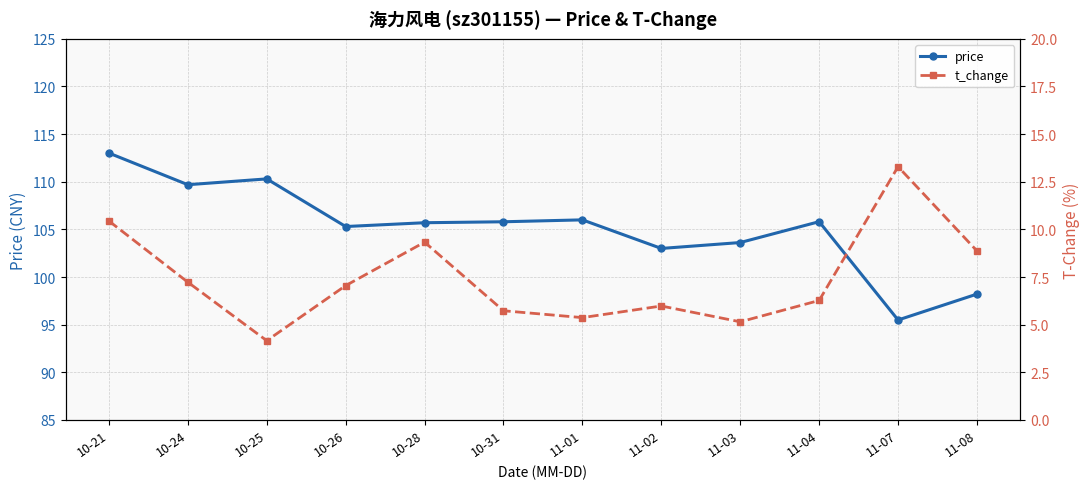

What is the highest value of the t_change series?

13.3